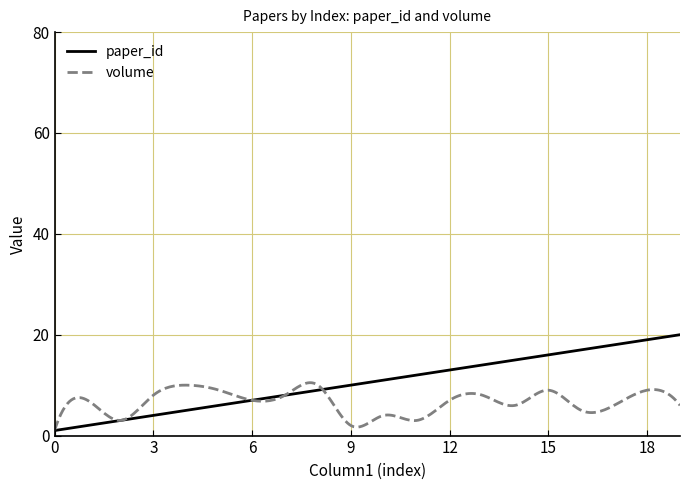

List the series in order of their overall mean, highest first.

paper_id, volume